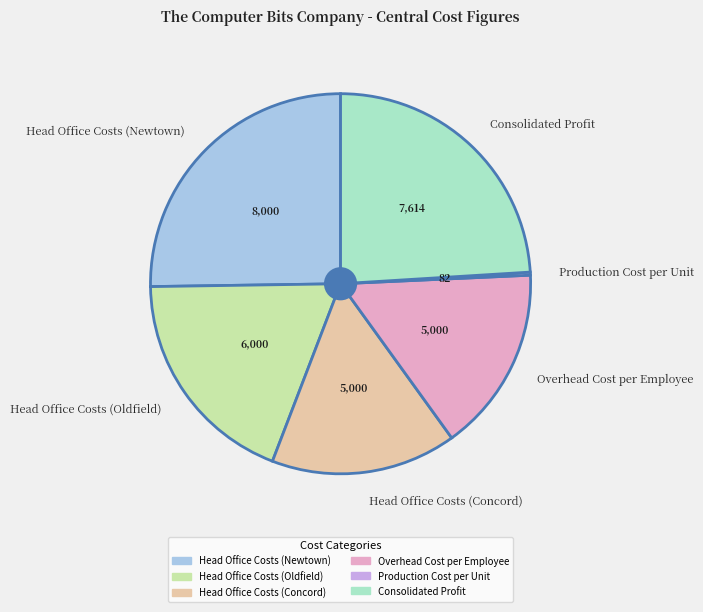

Approximately how many times larger is the value at Consolidated Profit compared to Head Office Costs (Concord)?

1.5